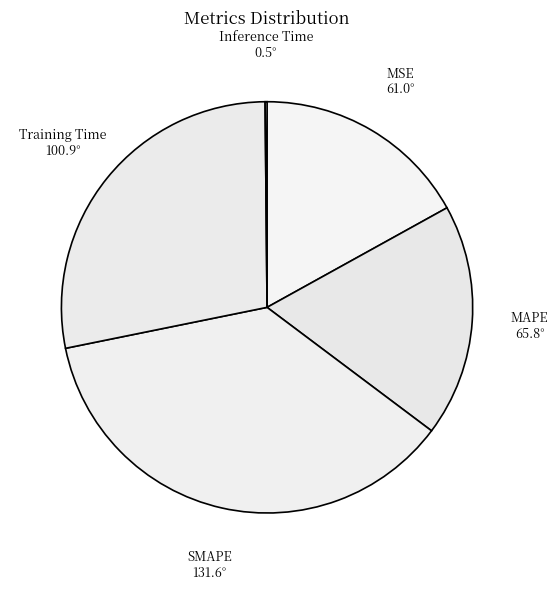

Which slice is the largest?

SMAPE